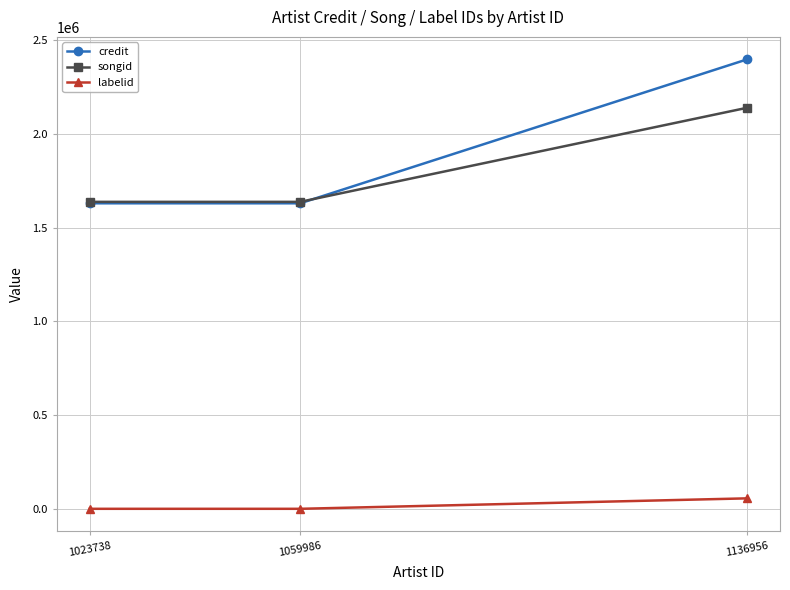

Which series has the widest spread of values?

credit